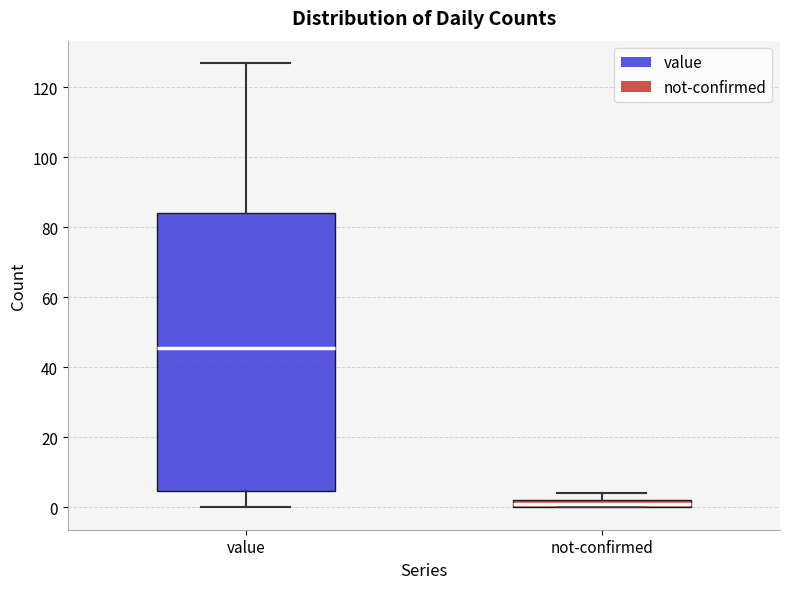

Comparing the boxes themselves (not the whiskers), which one is the tallest?

value